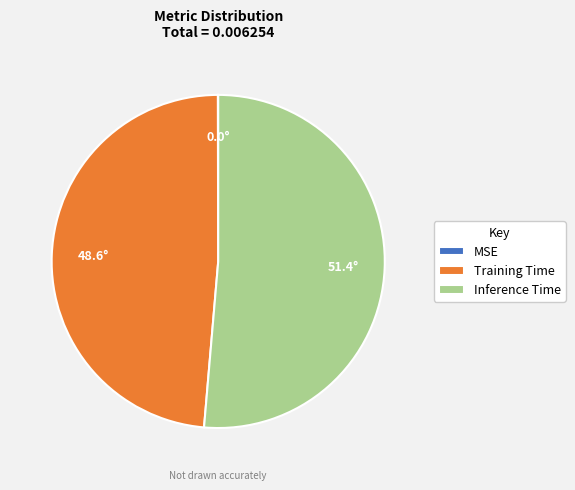

Is there a majority slice in this chart?

Yes